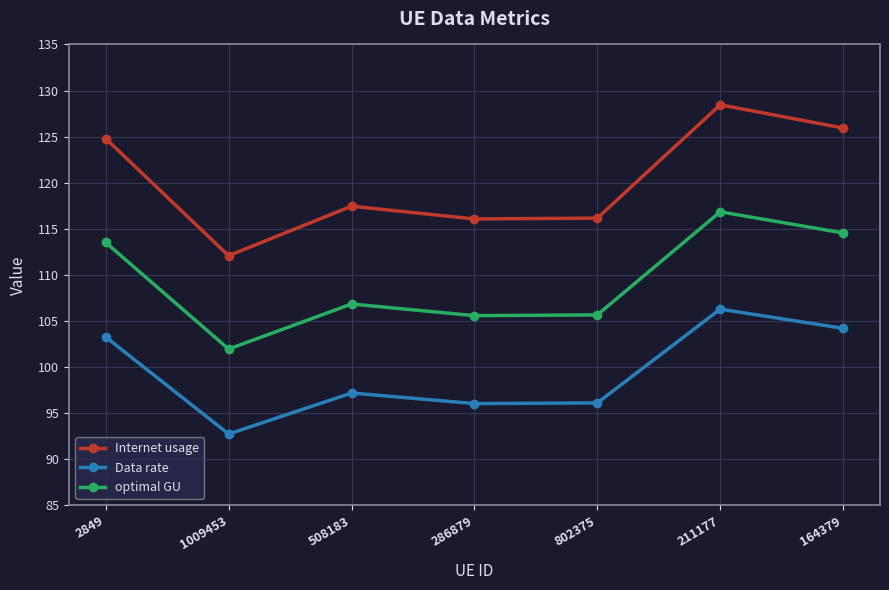

The value of Internet usage at 211177 is 44.9. True or false?

False